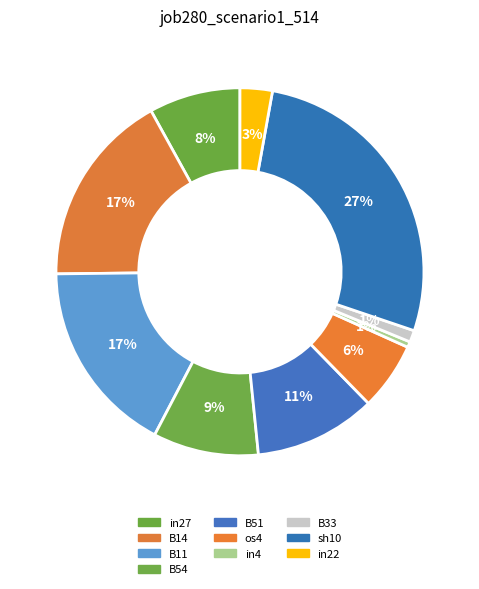

How many slices are in this pie chart?

10